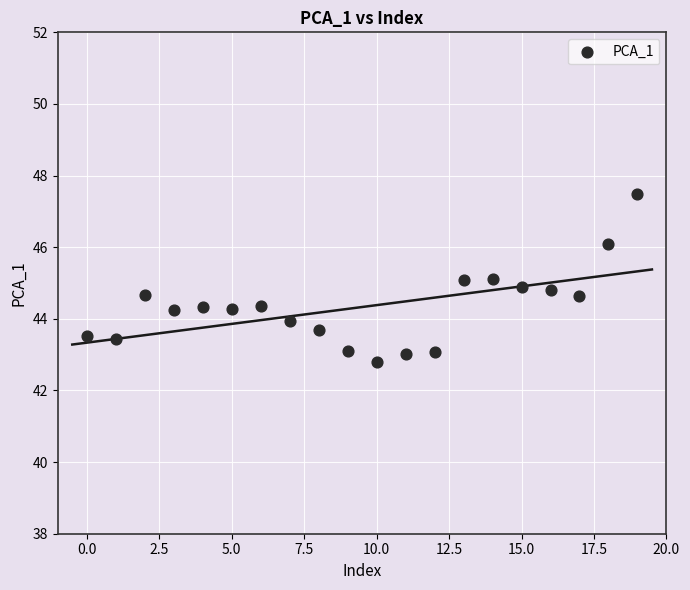

What is the range of Y values (max minus min)?

4.7